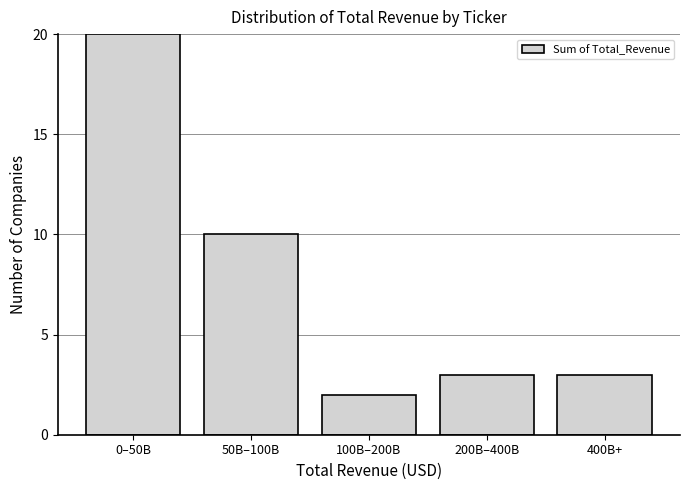

Reading left to right, transcribe all the data shown in this chart.

0–50B=20	50B–100B=10	100B–200B=2	200B–400B=3	400B+=3